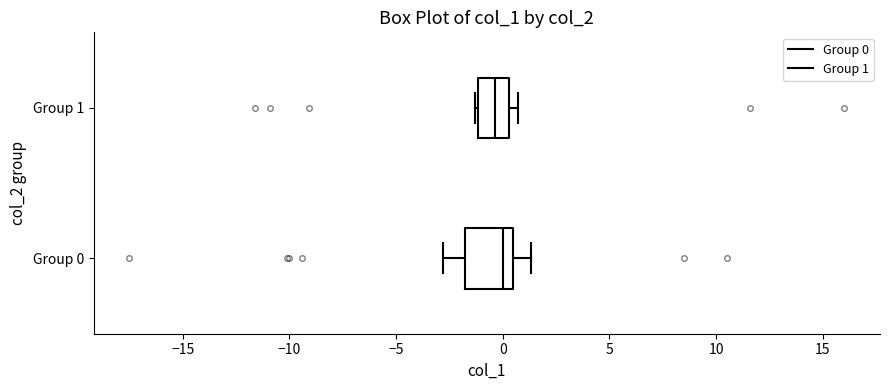

Where does the right whisker of the box for Group 0 end on the x-axis? The values are not printed on the chart, so give them approximately, as read against the axis.

1.5